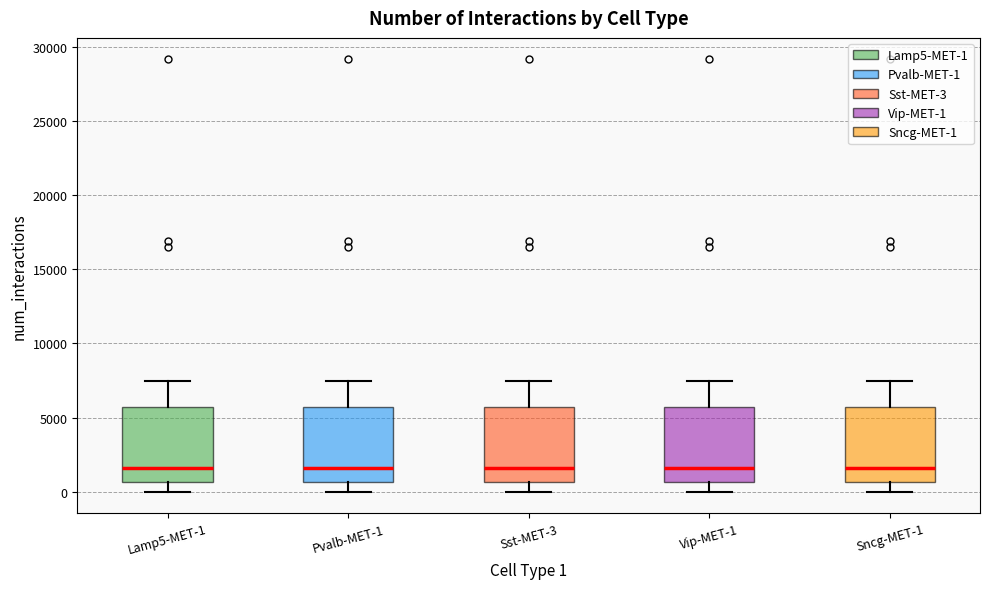

Where is the lower edge of the box for Pvalb-MET-1 on the y-axis? The values are not printed on the chart, so give them approximately, as read against the axis.

500